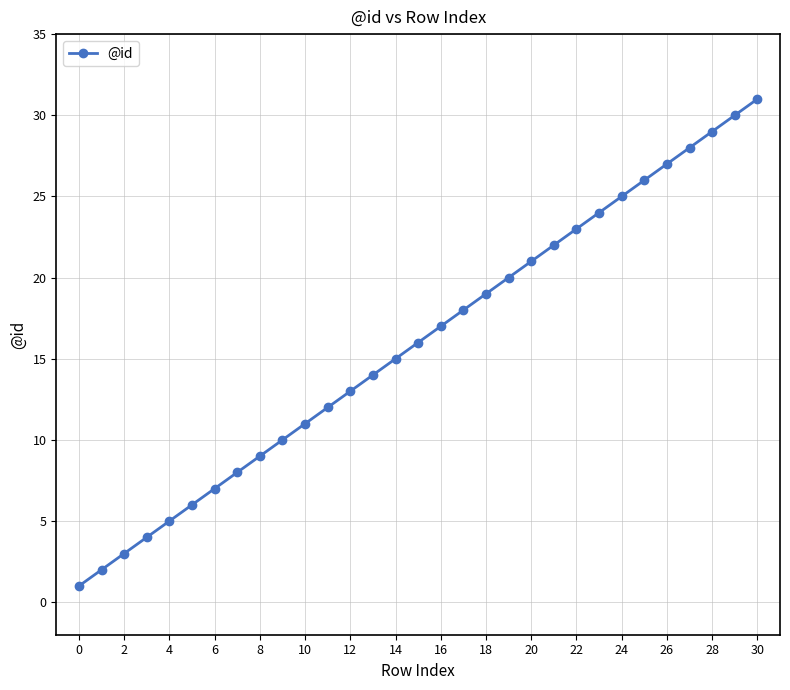

Reading right to left, list all the values displayed in this chart.

31	30	29	28	27	26	25	24	23	22	21	20	19	18	17	16	15	14	13	12	11	10	9	8	7	6	5	4	3	2	1